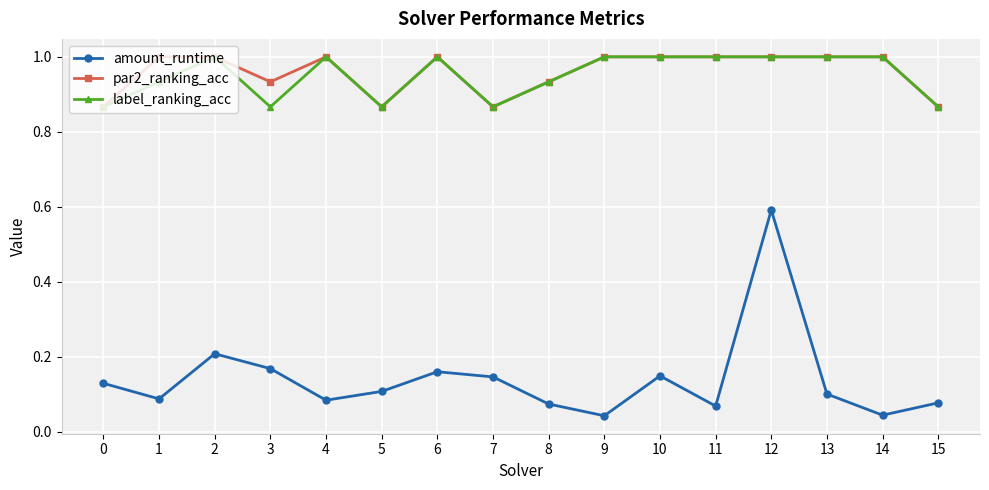

True or false: amount_runtime and label_ranking_acc cross at least once.

False